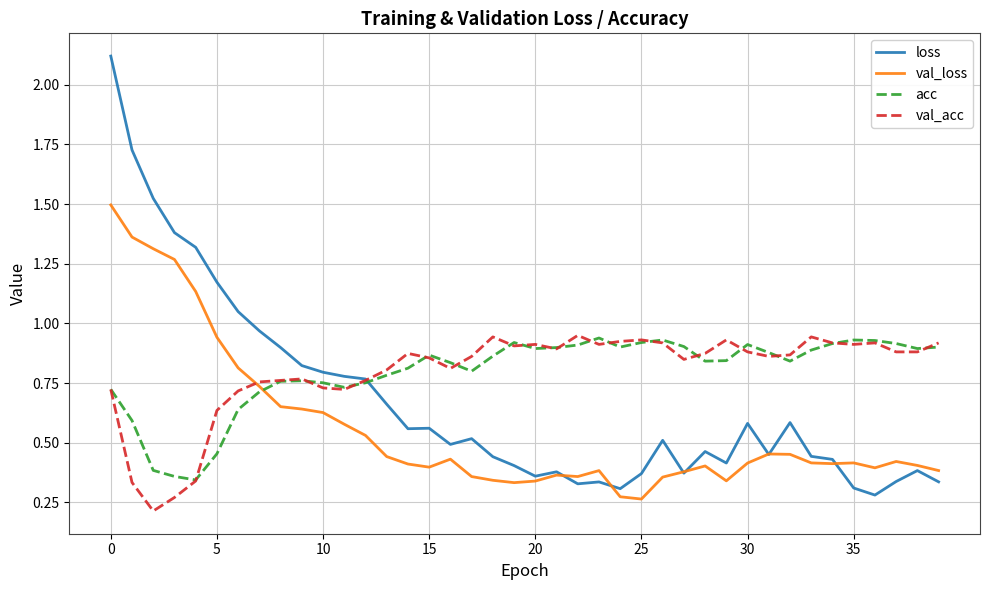

What is the greatest value displayed?

2.1